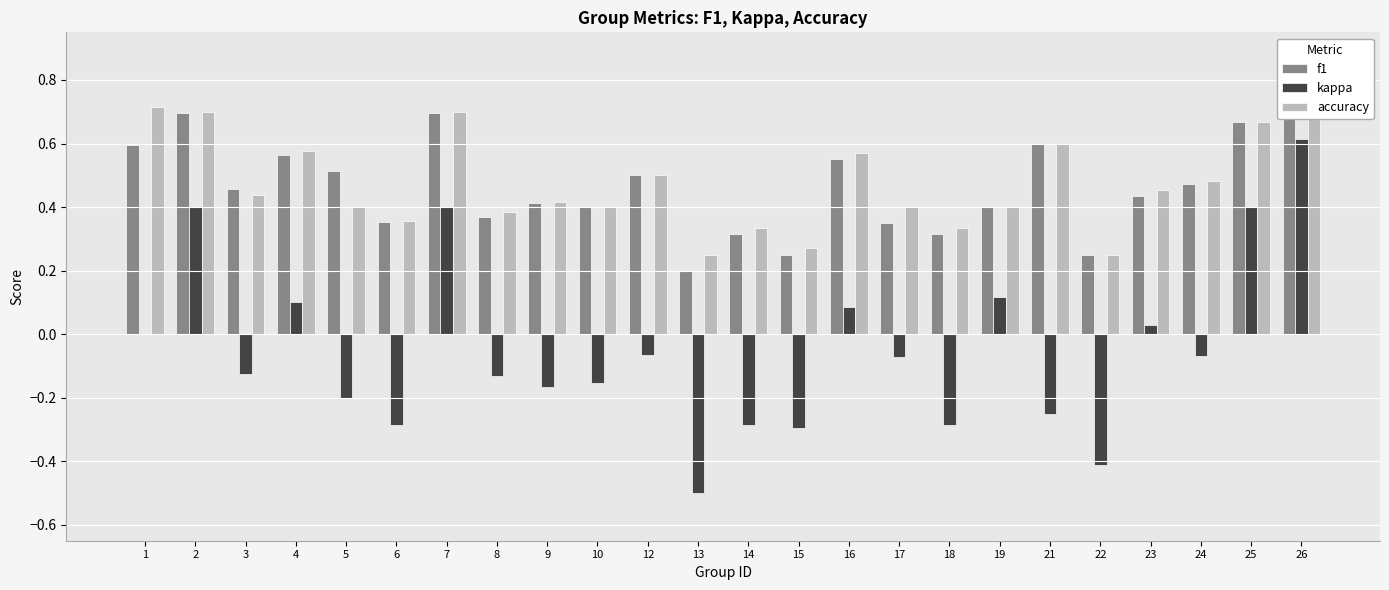

How many bars are there in each group?

3